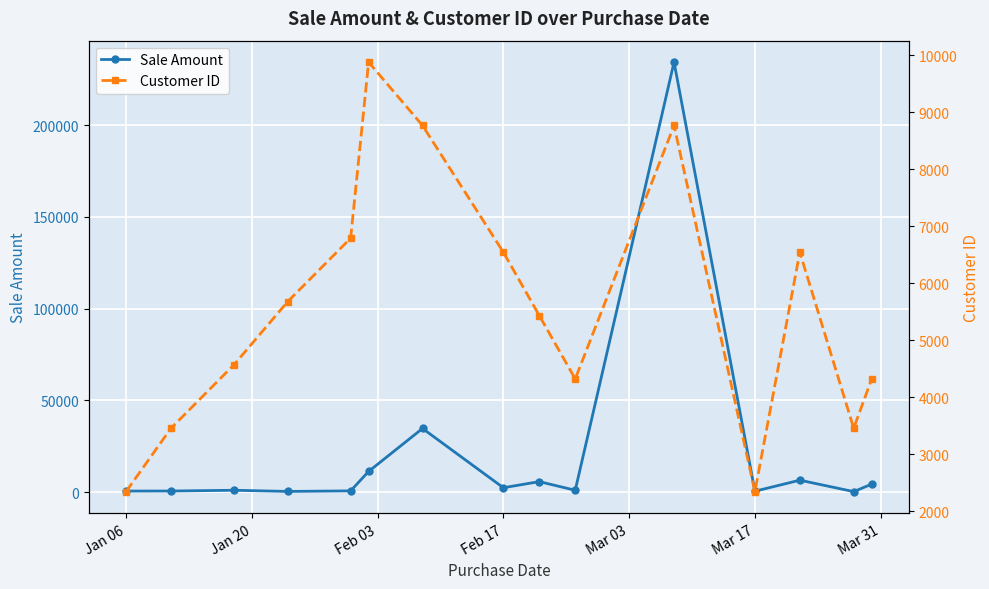

At how many categories does at least one series exceed 110593?

1